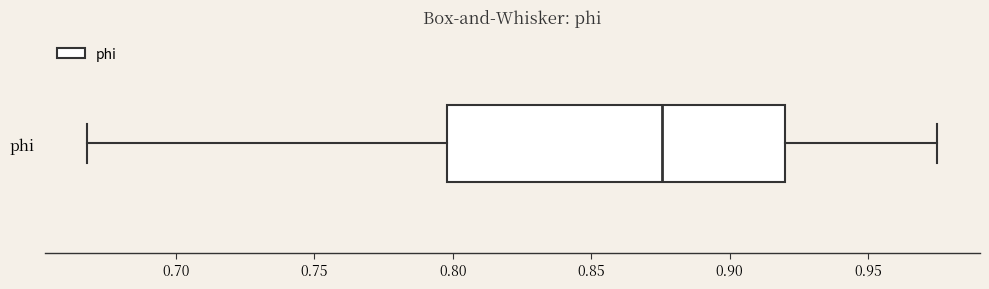

Read this box plot against the x-axis: the position of the median line, the range covered by the box, and the ends of both whiskers. The values are not printed on the chart, so give them approximately, as read against the axis.

median 0.875, box 0.800 to 0.920, whiskers 0.670 to 0.975